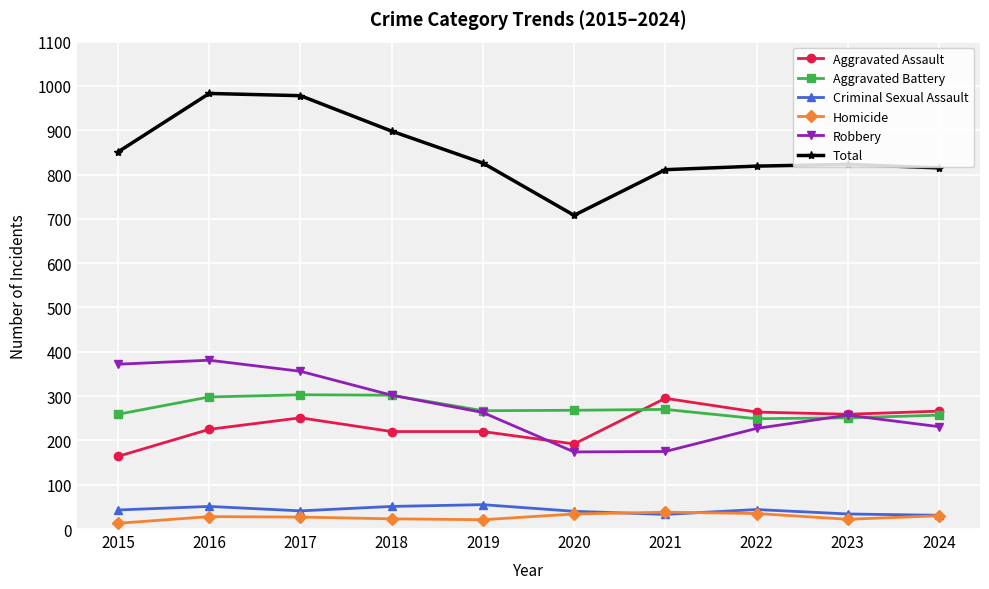

At how many categories does at least one series exceed 105?

10